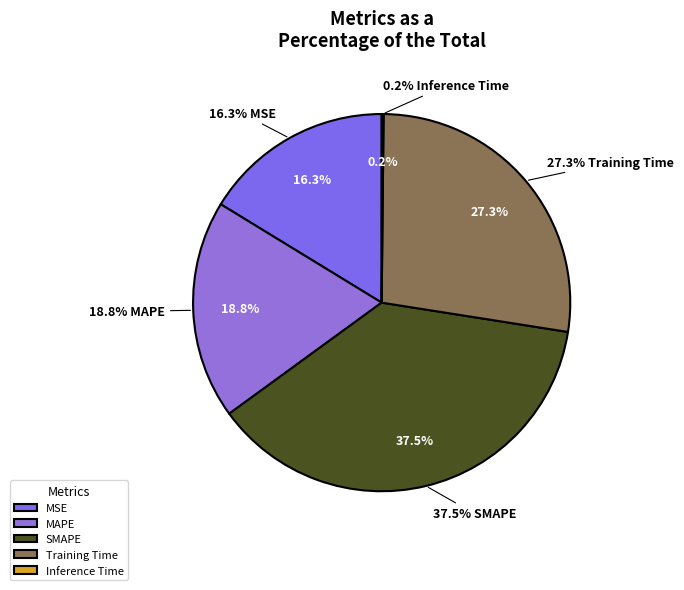

What is the smallest slice in the pie chart?

Inference Time